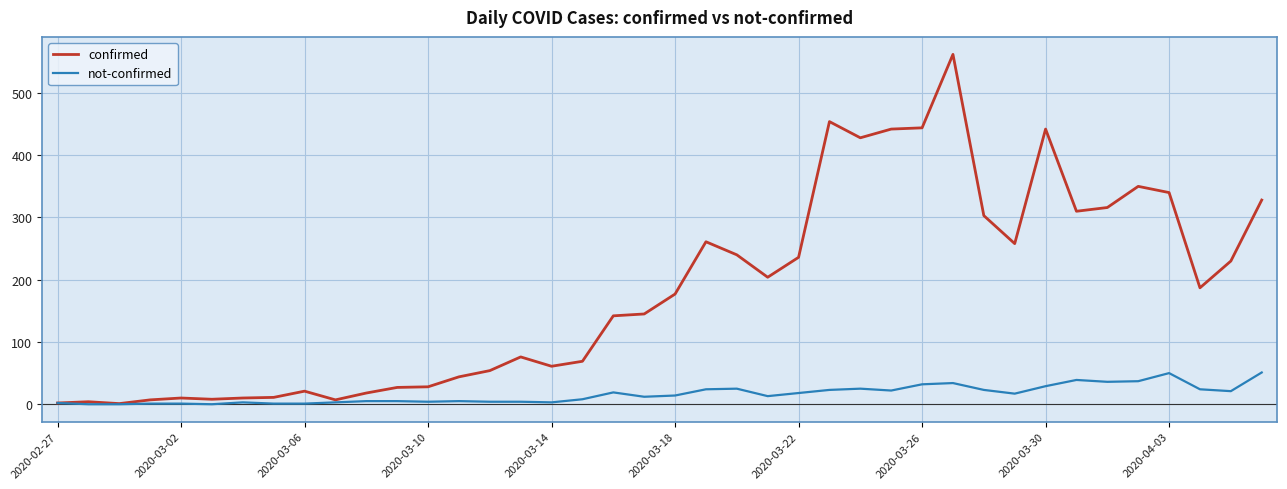

What is the maximum value for confirmed?

562